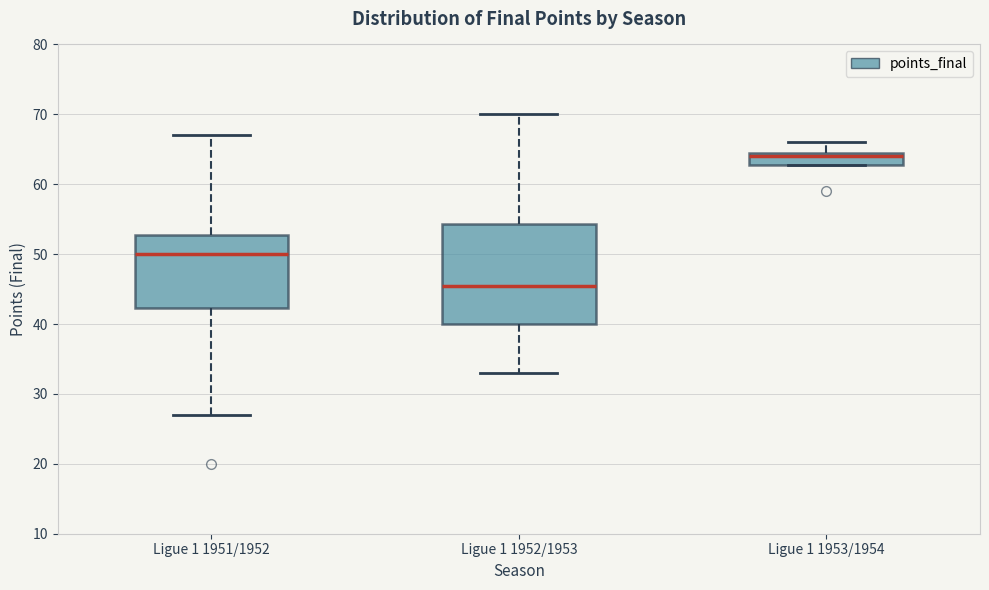

Reading left to right, transcribe this box plot: for each box, give where its median line is, the range the box spans, and where its two whiskers end, as read against the y-axis. The values are not printed on the chart, so give them approximately, as read against the axis.

Ligue 1 1951/1952: median 50, box 42 to 53, whiskers 27 to 67
Ligue 1 1952/1953: median 46, box 40 to 54, whiskers 33 to 70
Ligue 1 1953/1954: median 64, box 63 to 65, whiskers 63 to 66